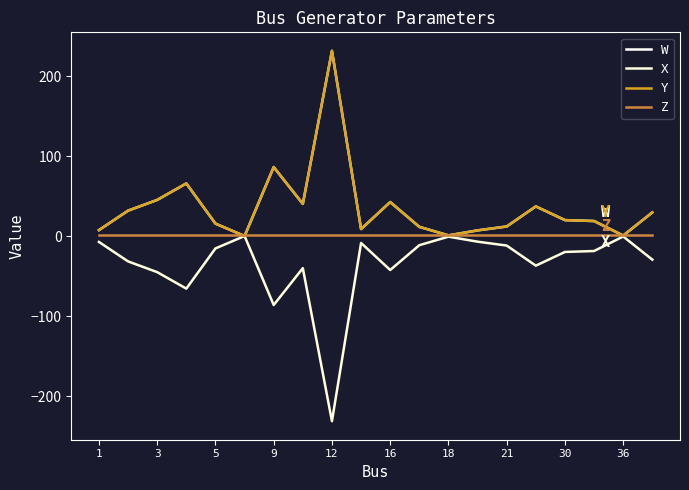

What is the value of the Y point at the 5th from the left?

15.5